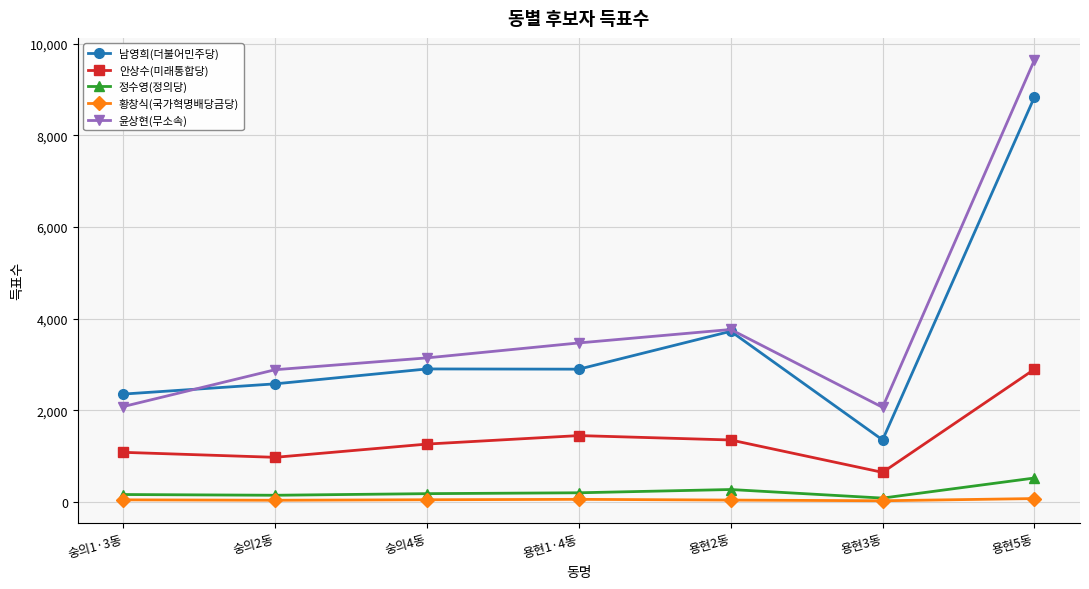

What is the difference between the second highest and second lowest values in the 정수영(정의당) series?

125